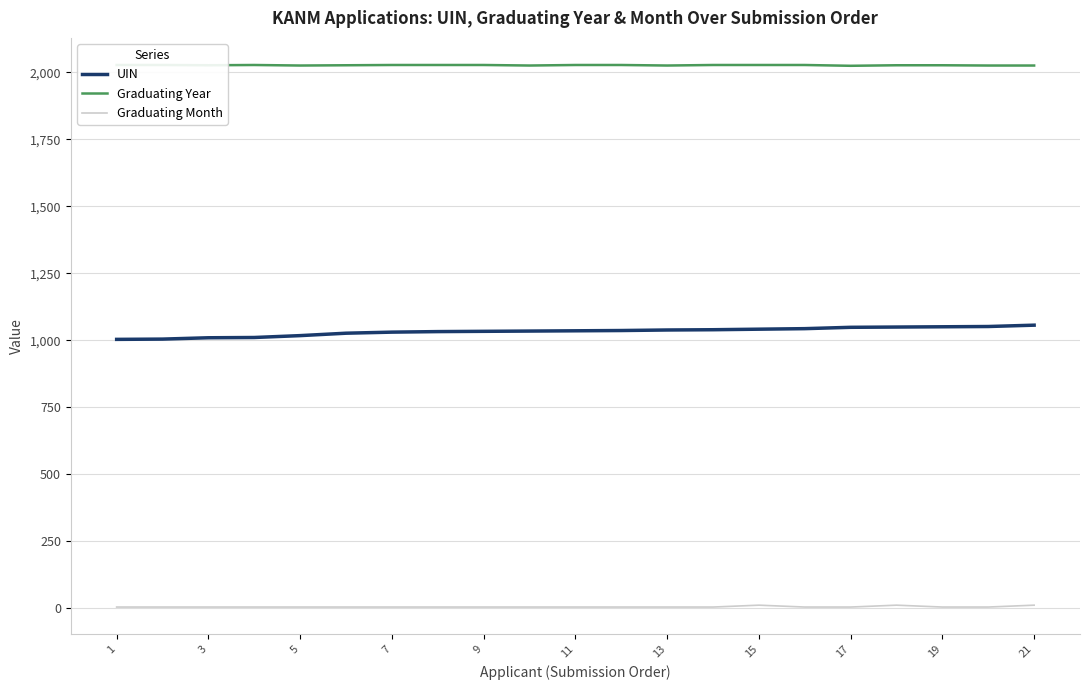

True or false: Graduating Month and UIN intersect in this chart.

False